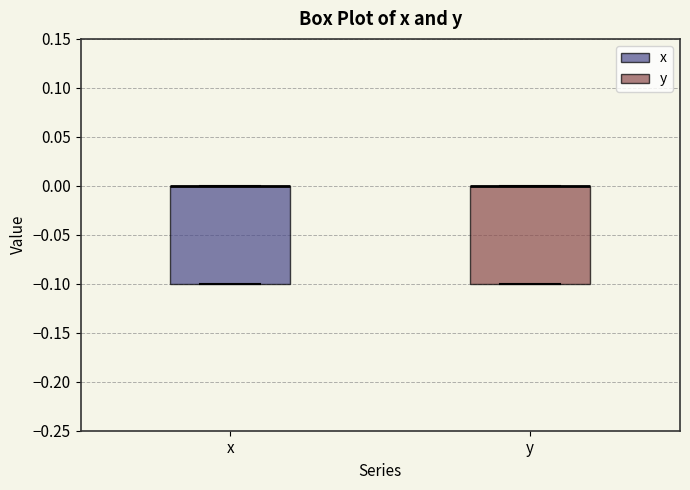

Reading left to right, read every box against the y-axis: the position of its median line, the range the box covers, and the ends of its whiskers. The values are not printed on the chart, so give them approximately, as read against the axis.

x: median 0.0 (drawn on the box's upper edge), box -0.1 to 0.0, whiskers -0.1 to 0.0
y: median 0.0 (drawn on the box's upper edge), box -0.1 to 0.0, whiskers -0.1 to 0.0